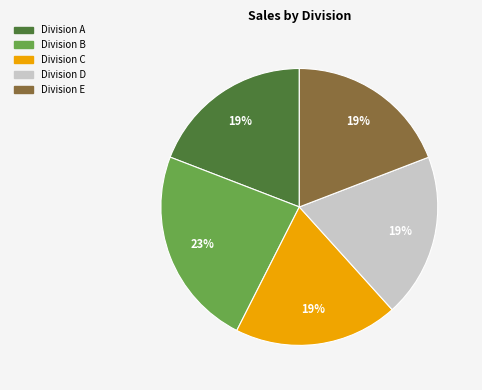

To the nearest percent, what is the difference between the largest and smallest slice percentages?

4%